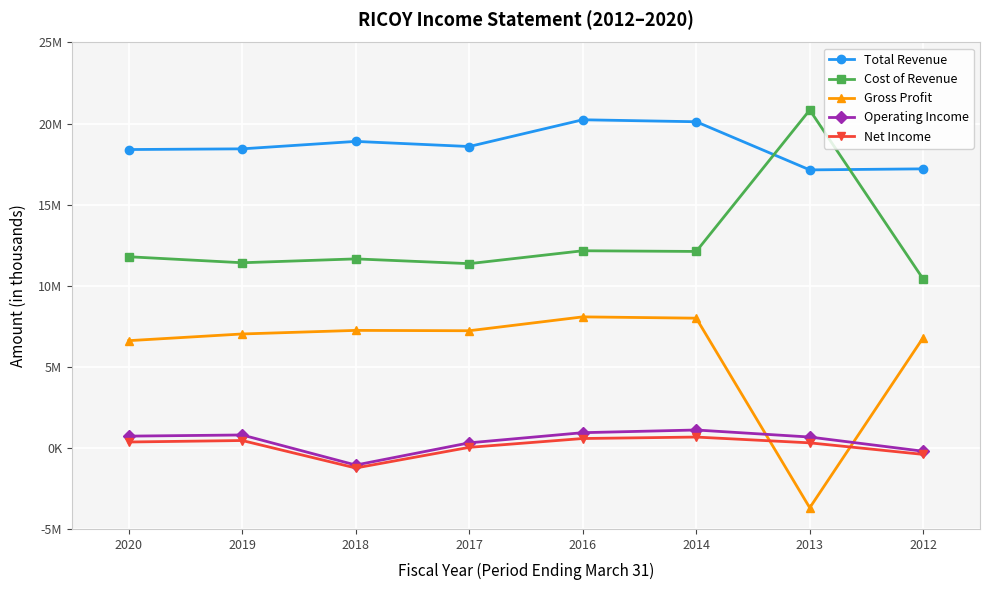

True or false: Cost of Revenue and Total Revenue cross at least once.

True